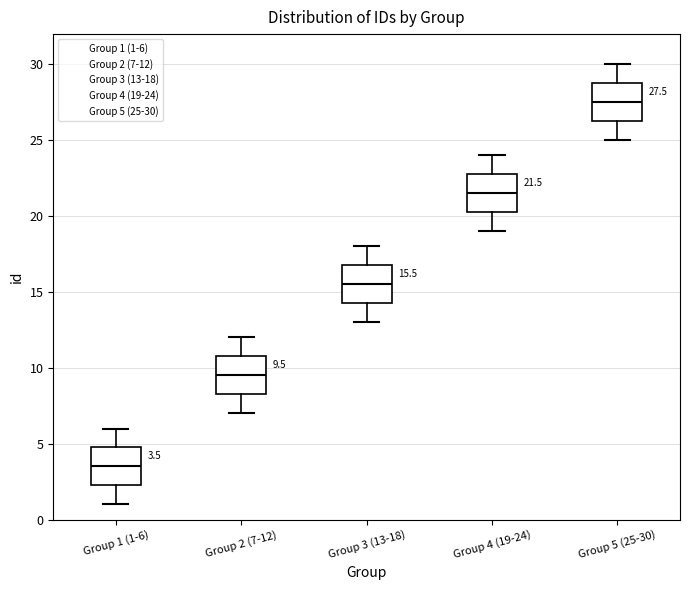

Which box's median line is the highest?

Group 5 (25-30)